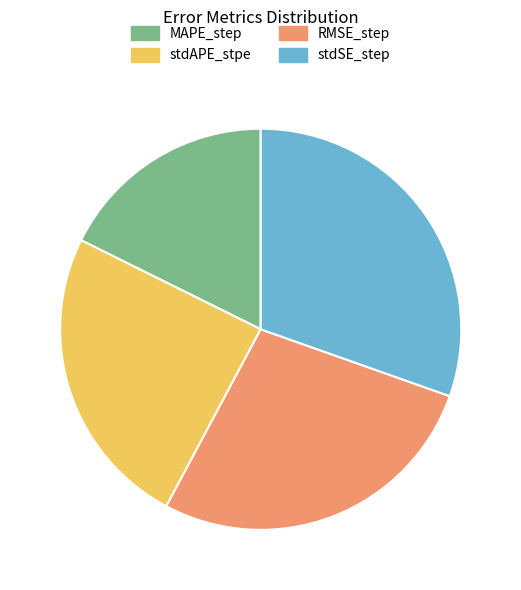

Rank the categories by value from highest to lowest.

stdSE_step, RMSE_step, stdAPE_stpe, MAPE_step